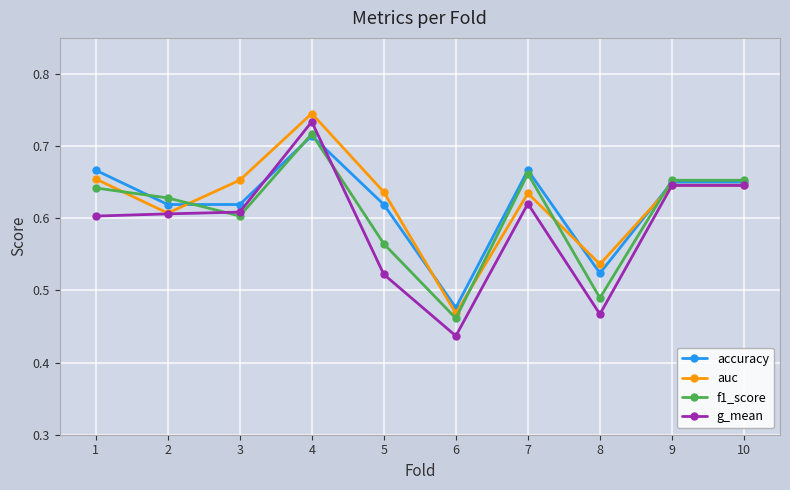

Which series changed the most between 3 and 4?

g_mean